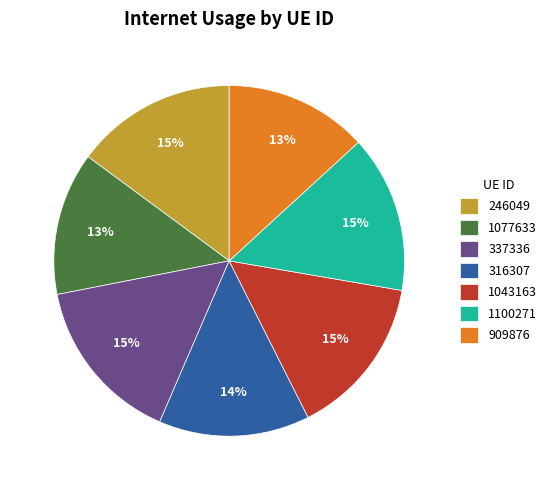

Is it true that 1100271 is 4% of the pie?

False